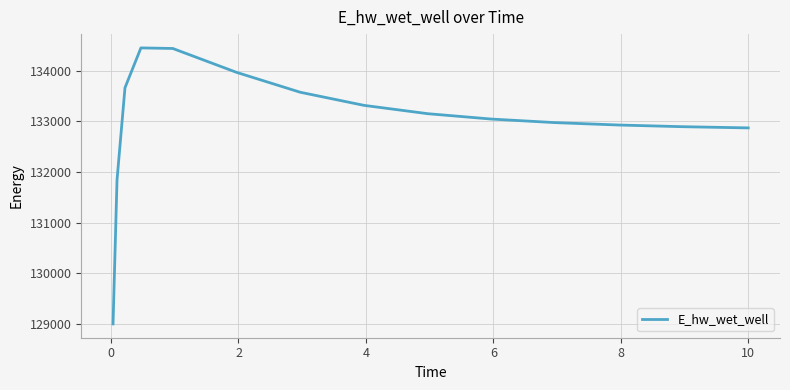

How many lines are shown in the chart?

1